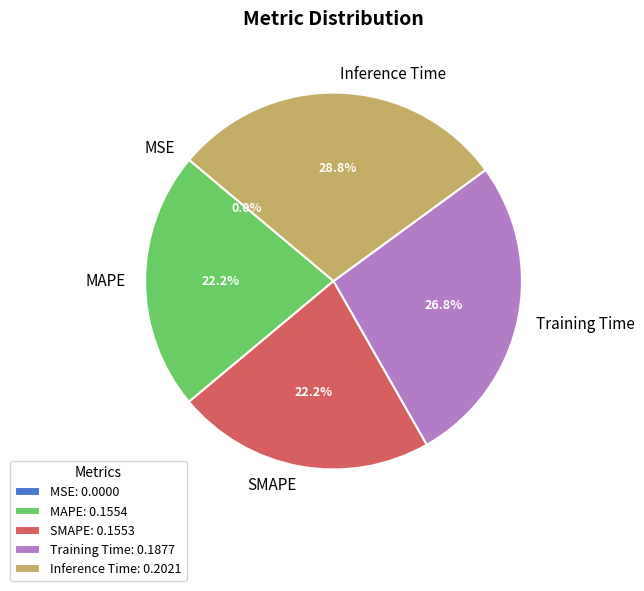

What portion of the pie excludes Inference Time?

71.2%